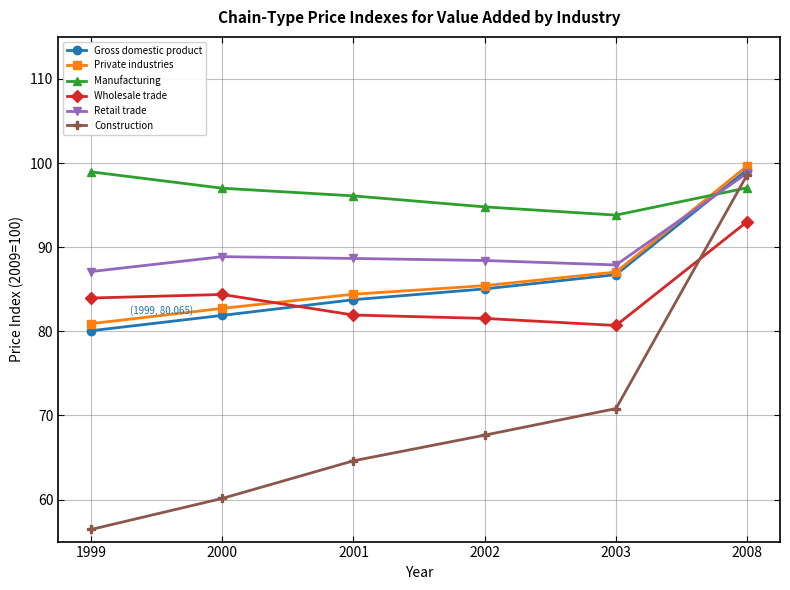

What is the value of the Wholesale trade point at the 2nd from the left?

84.4